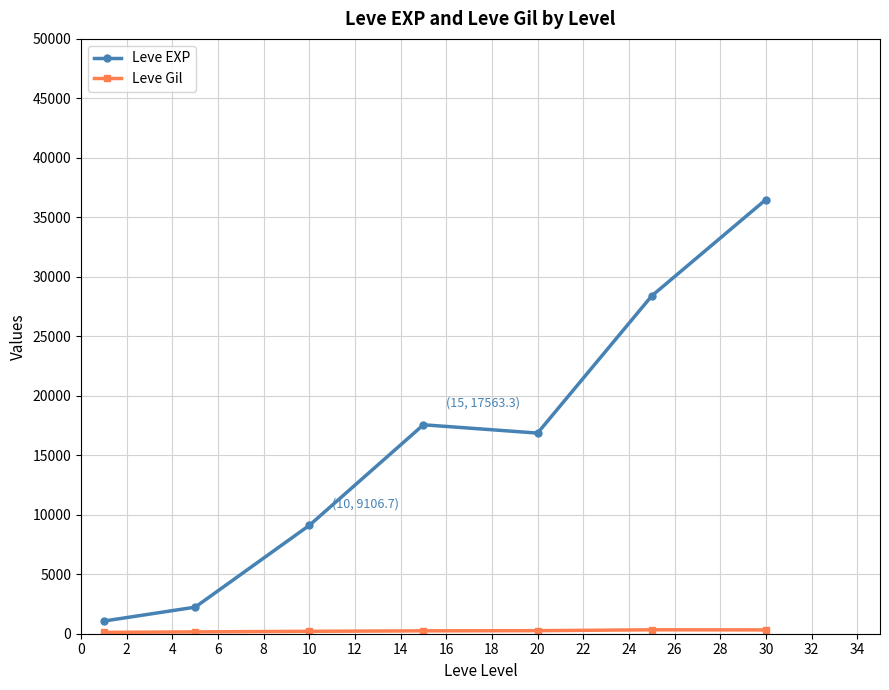

What is the average value of the Leve EXP series?

15959.8